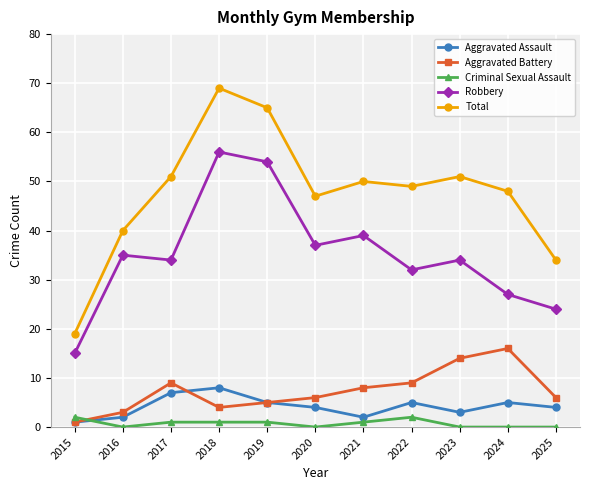

Rank the series at 2021 from highest to lowest value.

Total, Robbery, Aggravated Battery, Aggravated Assault, Criminal Sexual Assault